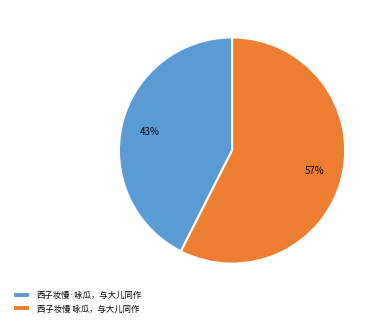

Is it true that 西子妆慢 咏瓜，与大儿同作 is 57% of the pie?

True